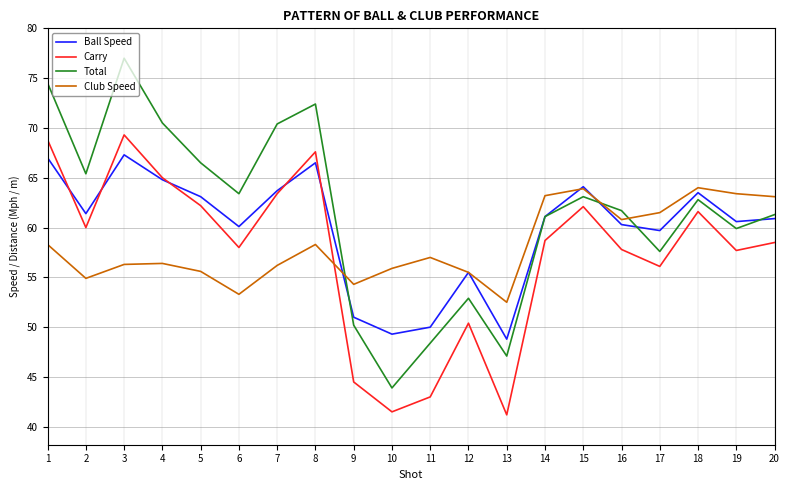

Which series ends up on top after the final intersection of Carry and Club Speed?

Club Speed